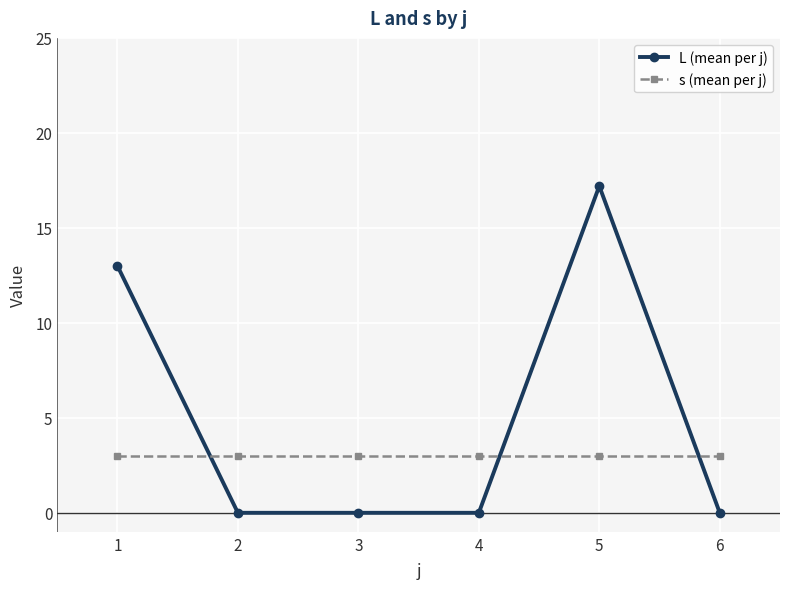

Does the chart have visible grid lines?

Yes